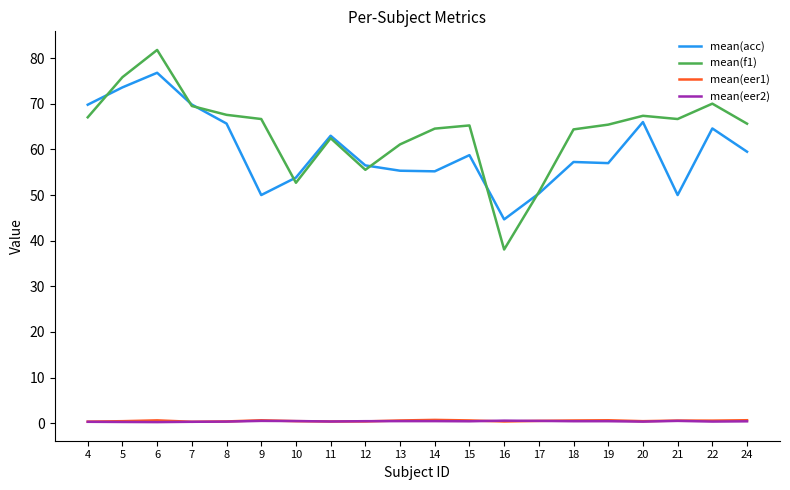

What is the difference between the highest and lowest values at 16?

44.3